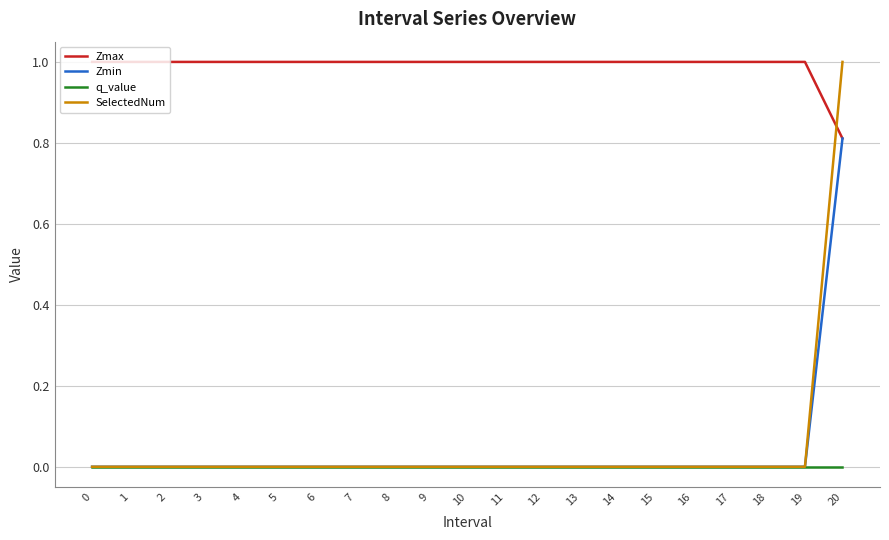

Which series has the largest total across all categories?

Zmax